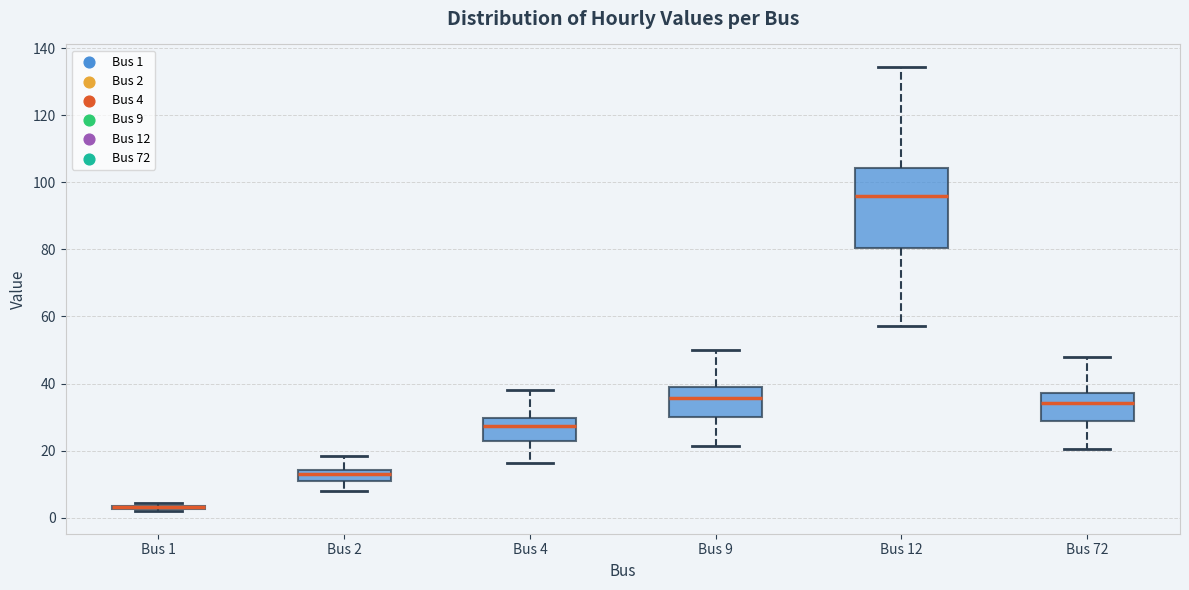

Comparing the boxes themselves (not the whiskers), which one is the tallest?

Bus 12